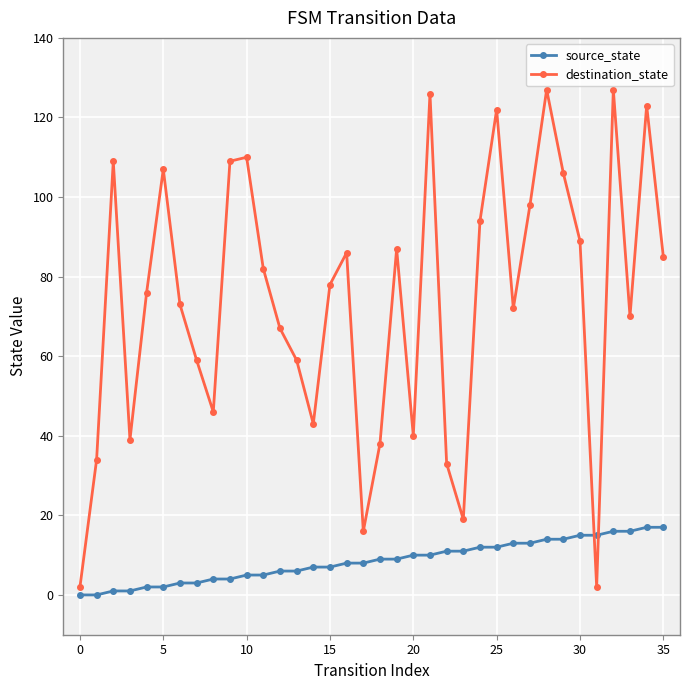

What is the average value of the destination_state series?

74